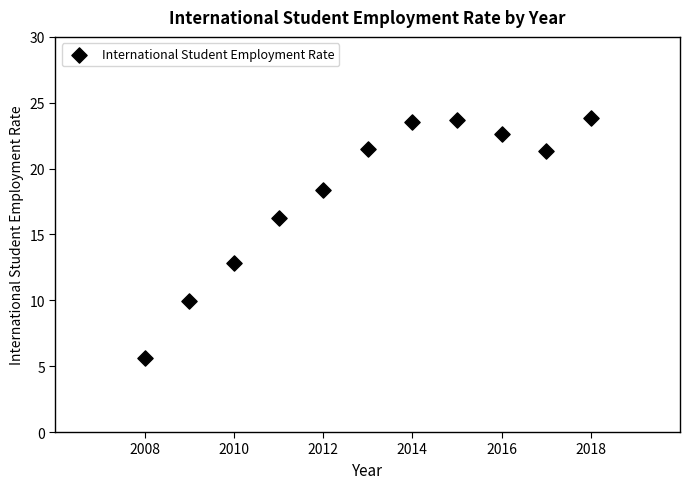

What is the average Y value?

18.1